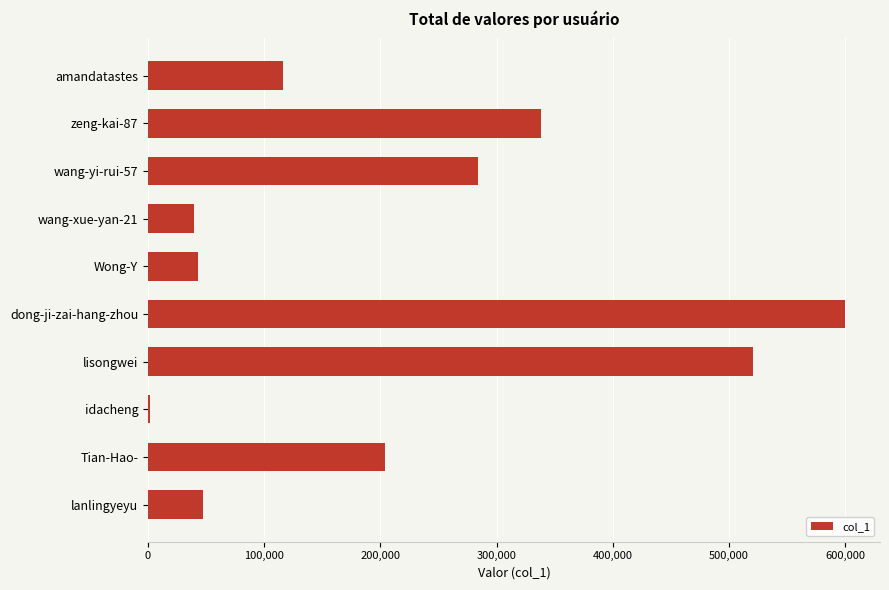

What is the label of the 4th bar from the top?

wang-xue-yan-21